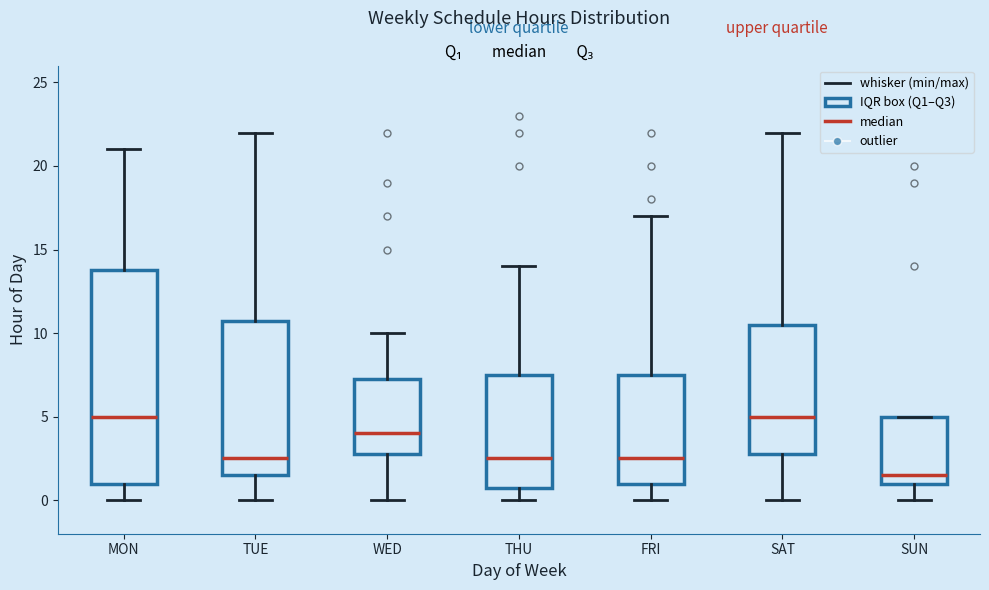

Where does the upper whisker of the box for THU end on the y-axis? The values are not printed on the chart, so give them approximately, as read against the axis.

14.0